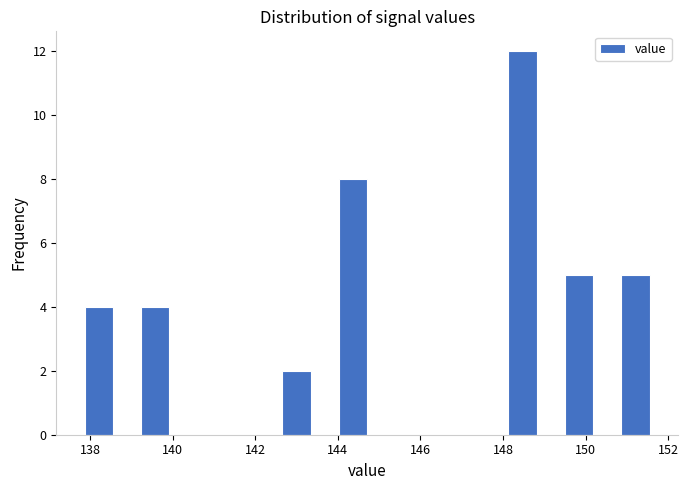

Around what value on the x-axis is the tallest bar? Give the approximate position of its centre, as read against the axis.

148.4